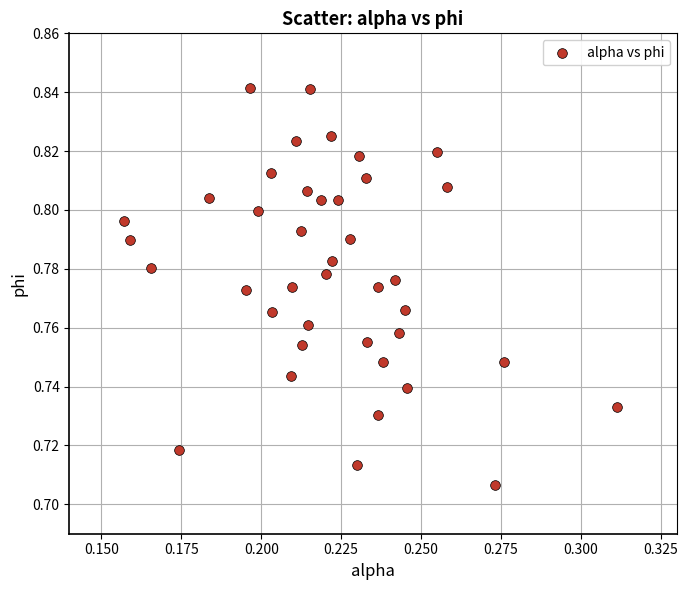

How many points are shown in the scatter plot?

40